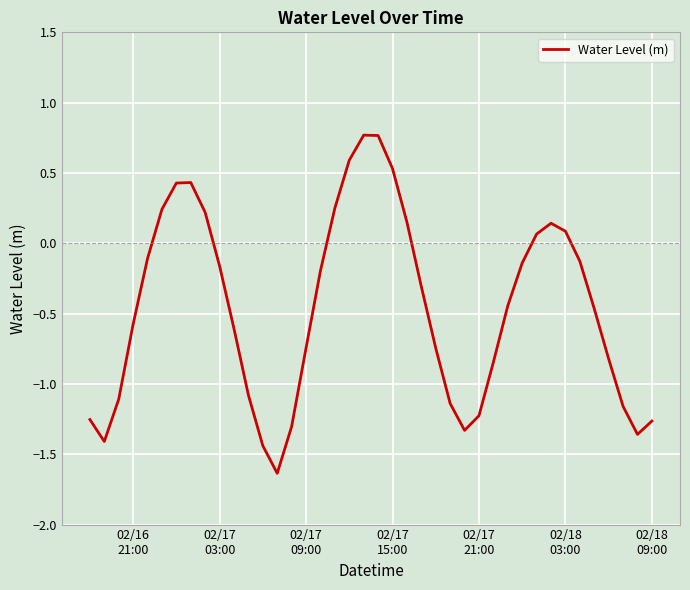

What is the difference between the maximum and minimum values?

2.4